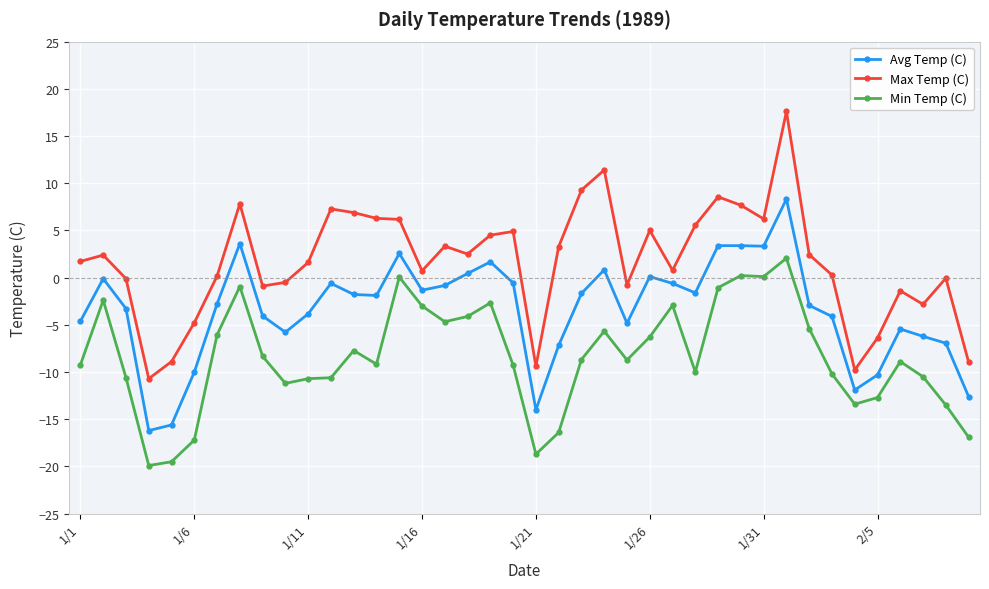

List the series in order of their peak value, lowest first.

Min Temp (C), Avg Temp (C), Max Temp (C)